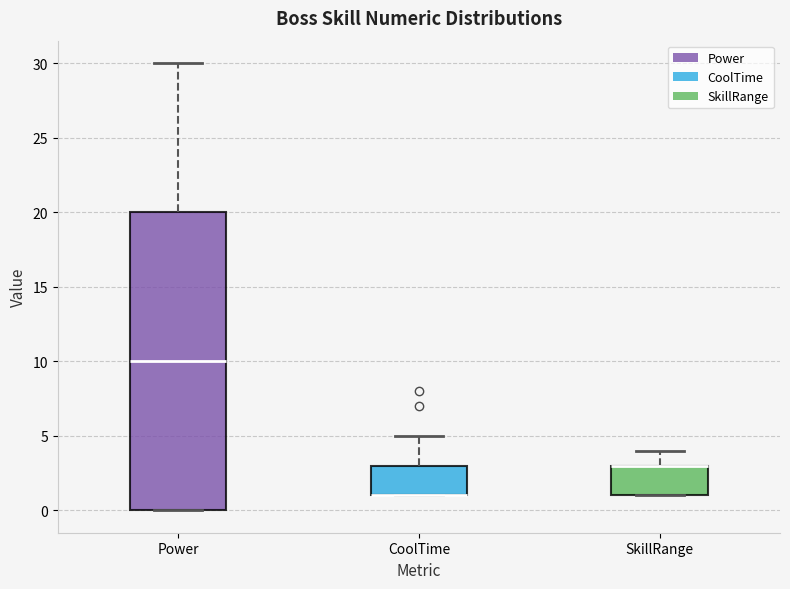

Reading left to right, transcribe this box plot: for each box, give where its median line is, the range the box spans, and where its two whiskers end, as read against the y-axis. The values are not printed on the chart, so give them approximately, as read against the axis.

Power: median 10, box 0 to 20, whiskers 0 to 30
CoolTime: median 1 (drawn on the box's lower edge), box 1 to 3, whiskers 1 to 5
SkillRange: median 3 (drawn on the box's upper edge), box 1 to 3, whiskers 1 to 4